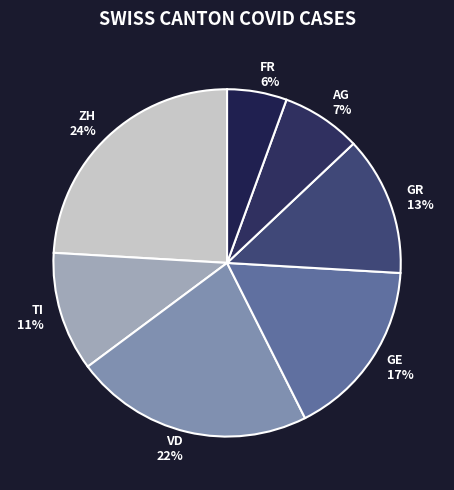

To the nearest percent, what portion does GE represent?

17%